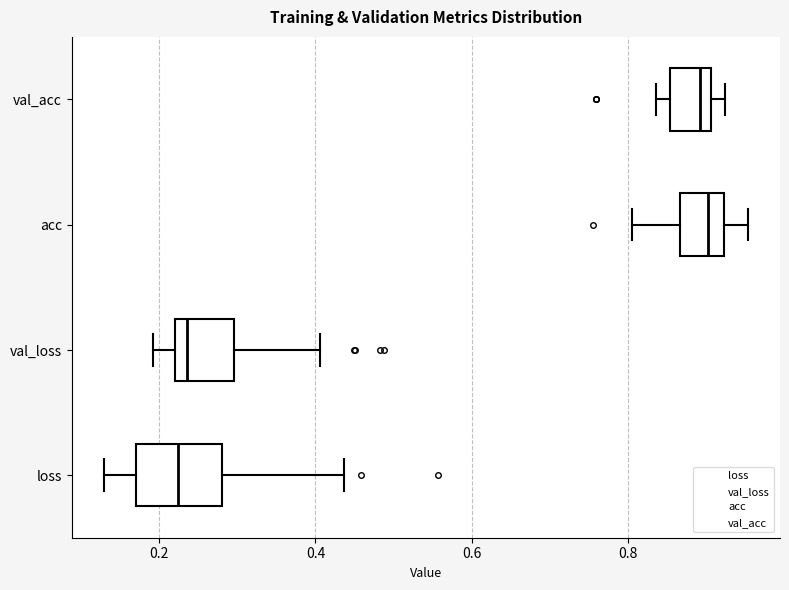

Where does the left whisker of the box for acc end on the x-axis? The values are not printed on the chart, so give them approximately, as read against the axis.

0.80